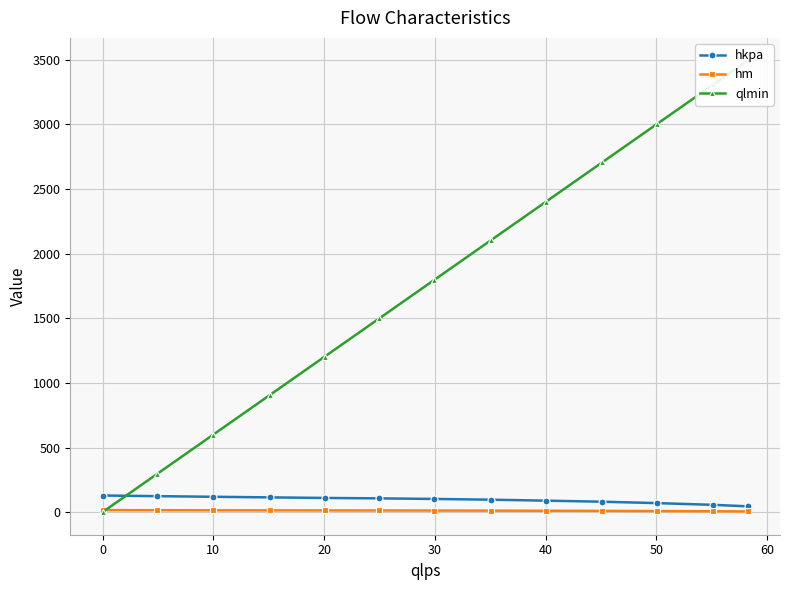

The value of hkpa at 10 is 118.8. True or false?

True